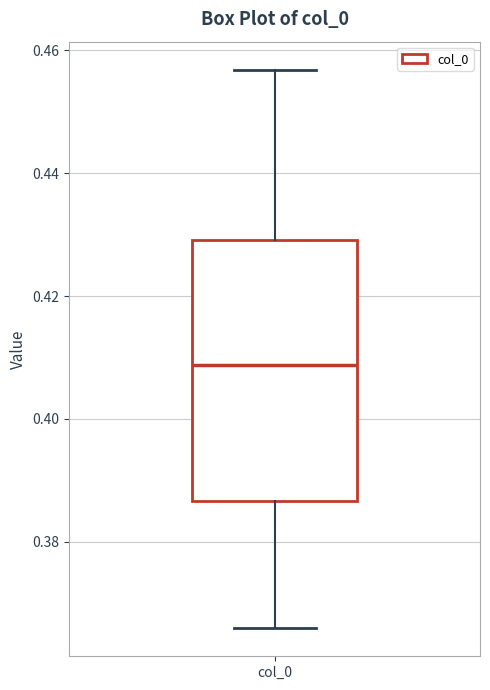

Where does the lower whisker of the box for col_0 end on the y-axis? The values are not printed on the chart, so give them approximately, as read against the axis.

0.366